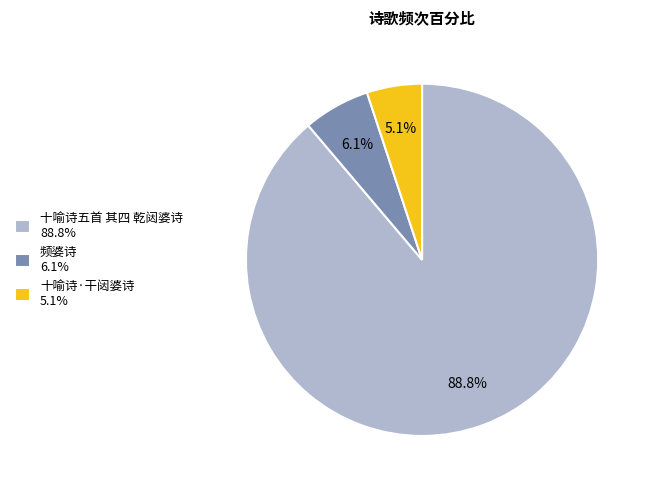

To the nearest percent, what is the difference between the 十喻诗·干闼婆诗 and 频婆诗 slice percentages?

1%